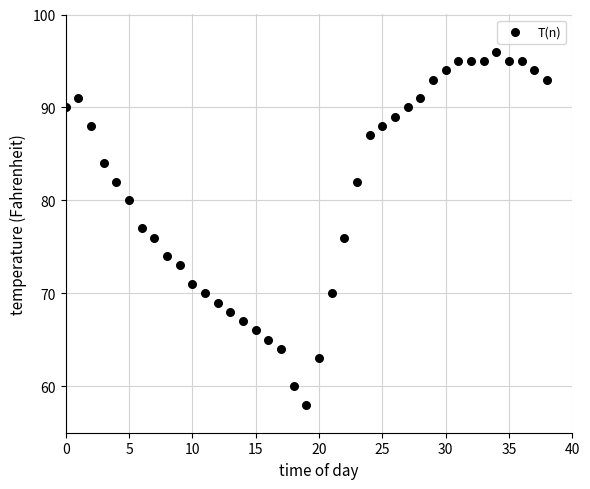

What is the range of Y values (max minus min)?

38